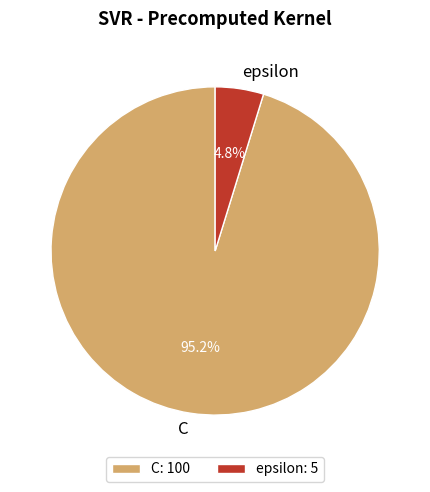

Which has a higher value, epsilon or C?

C